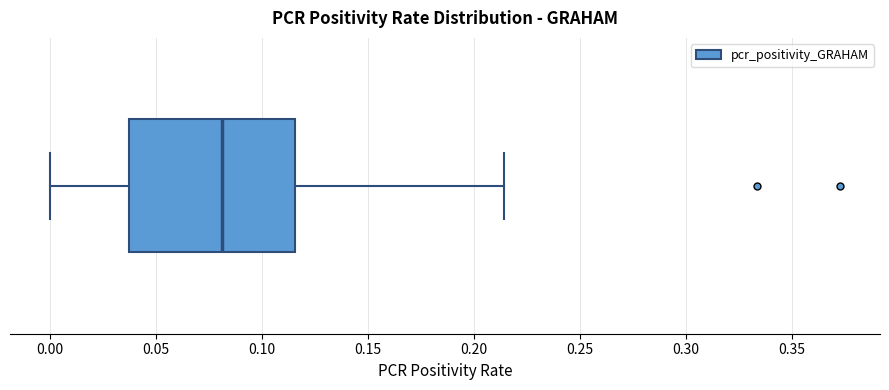

Where does the right whisker of the box end on the x-axis? The values are not printed on the chart, so give them approximately, as read against the axis.

0.215